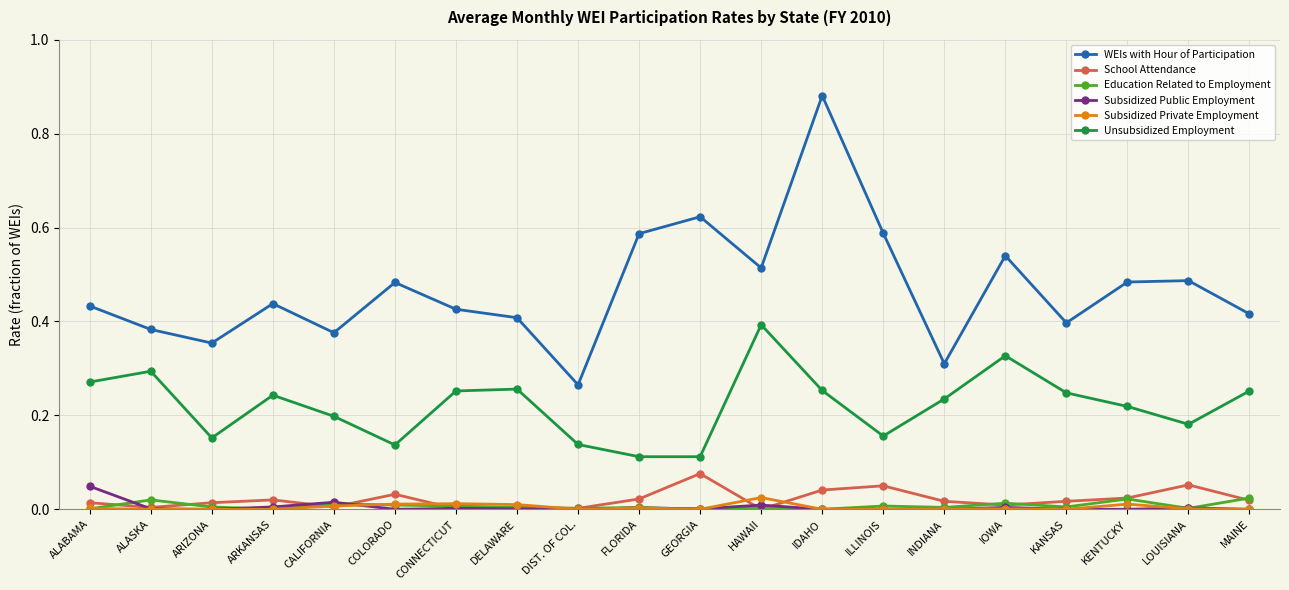

At which category is the sum across all series the highest?

IDAHO